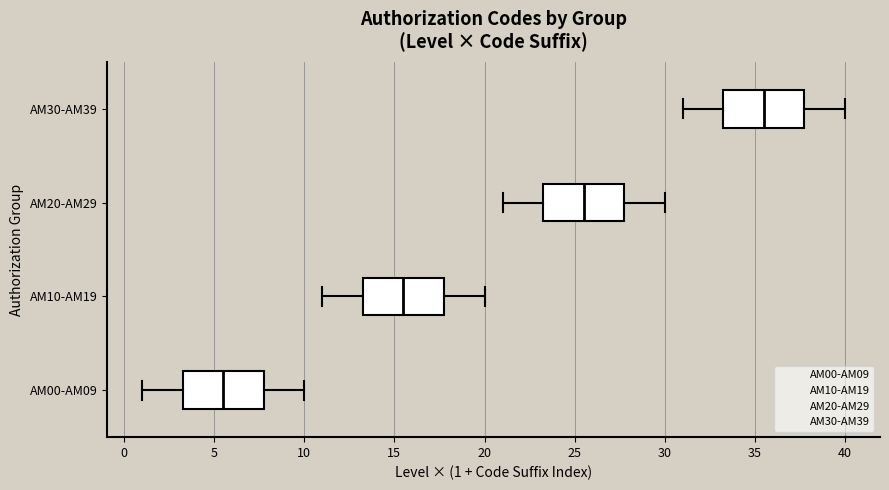

Which box's median line is the furthest to the left?

AM00-AM09